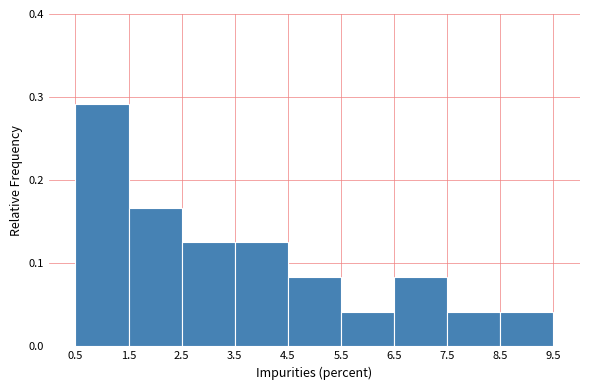

How tall is the bar that spans 8.5 to 9.5 on the x-axis? The values are not printed on the chart, so give them approximately, as read against the axis.

0.04